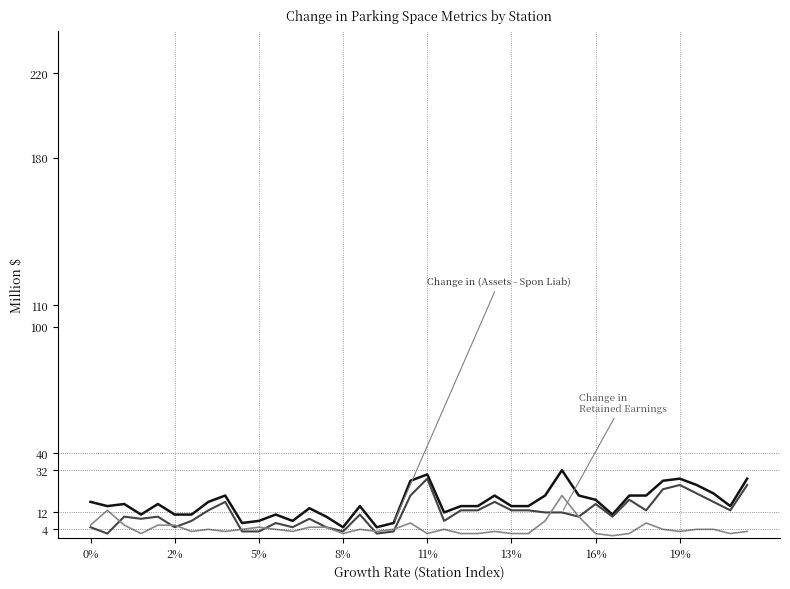

What is the greatest value displayed?

32